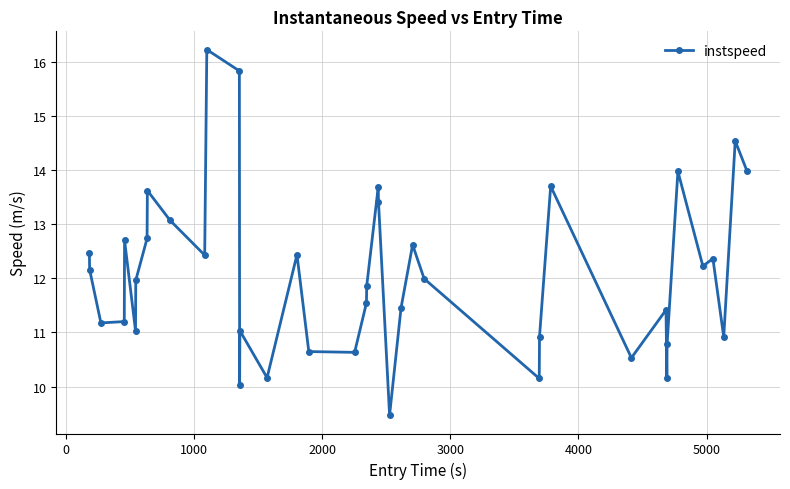

What is the value of the 12th point from the left?

16.2